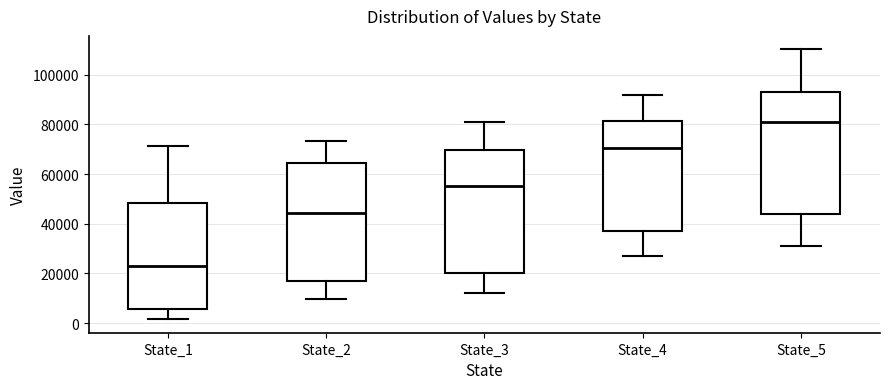

Where does the upper whisker of the box for State_2 end on the y-axis? The values are not printed on the chart, so give them approximately, as read against the axis.

74000